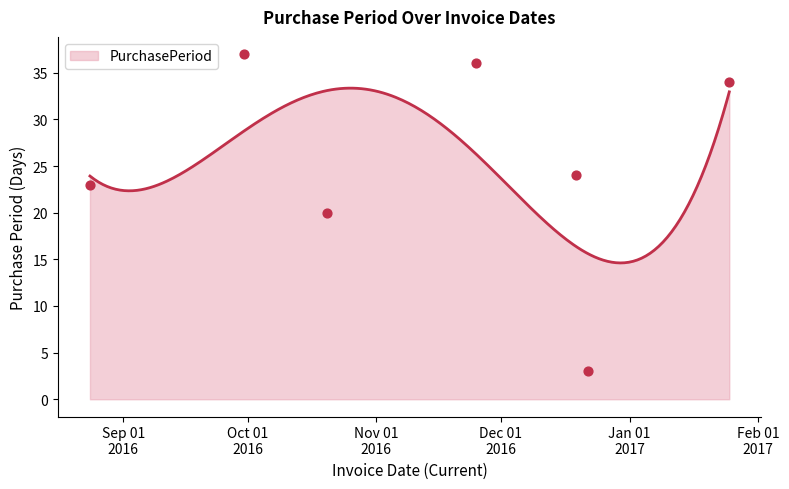

Which has a higher value, 2016-12-19 or 2016-12-22?

2016-12-19